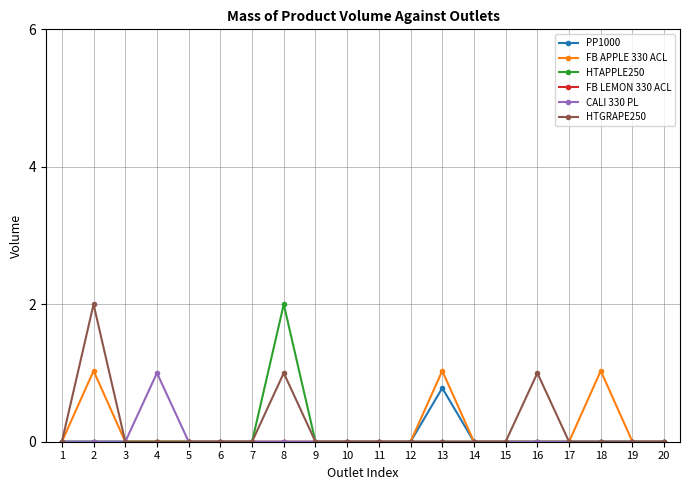

Does the chart display data point markers on the line(s)?

Yes